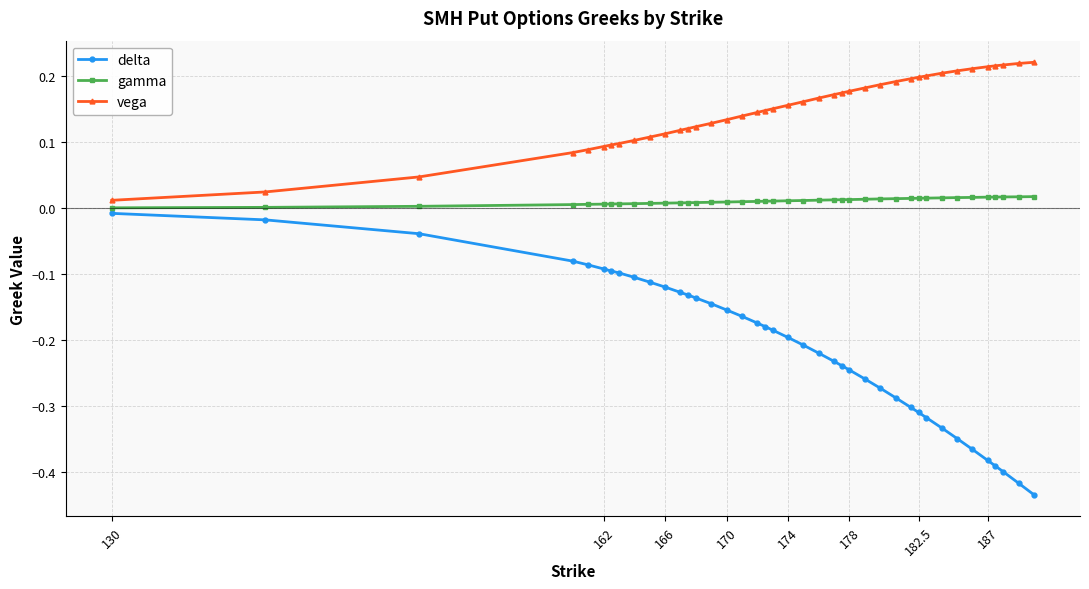

What is the sum of all delta values?

-8.4